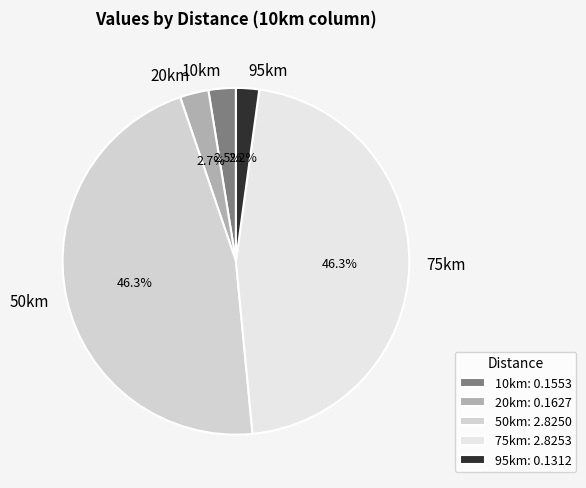

To the nearest percent, what portion does 95km represent?

2%